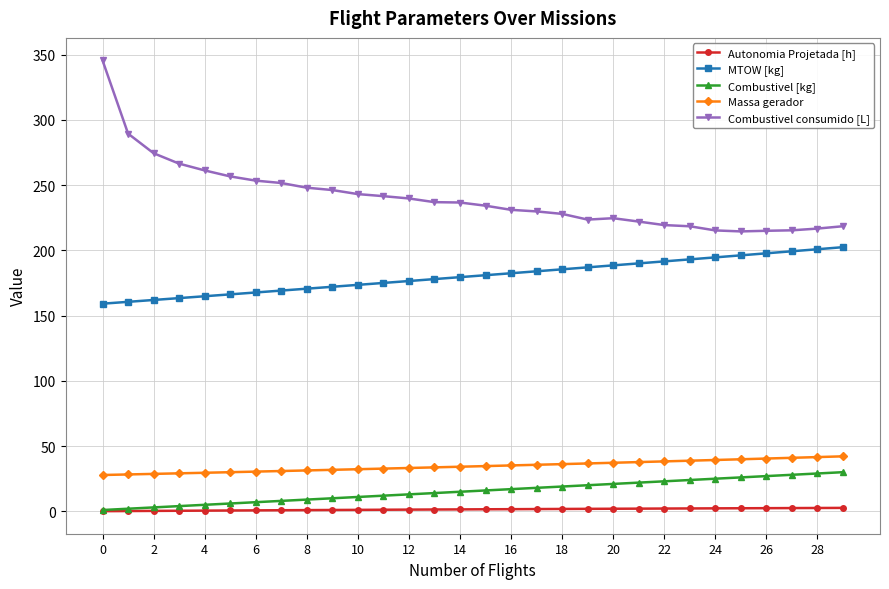

What is the sum of all MTOW [kg] values?

5412.2